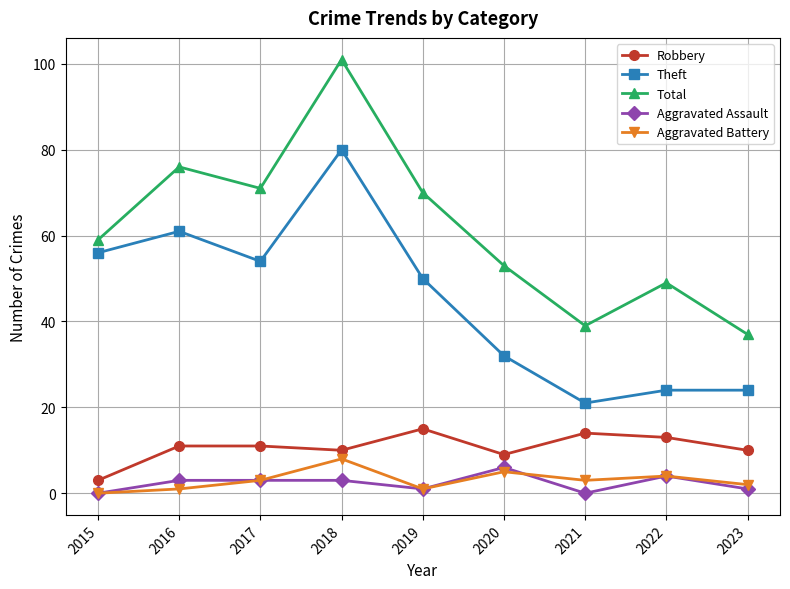

At how many categories does at least one series exceed 8?

9